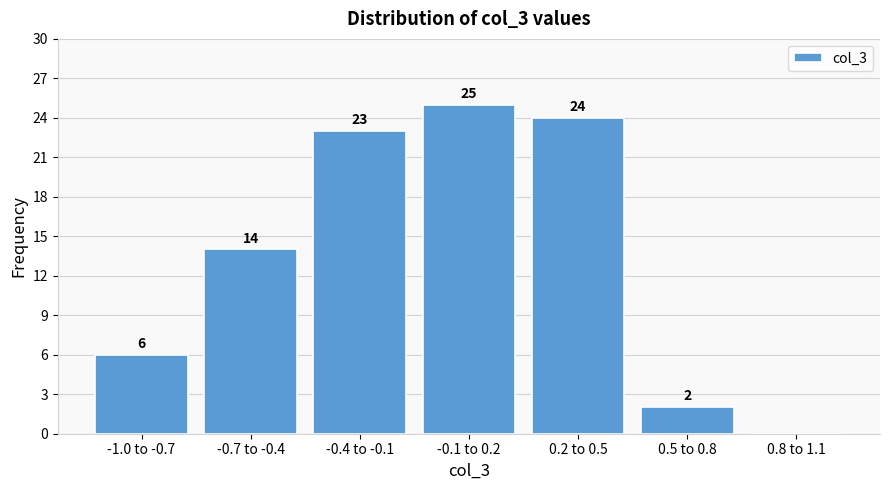

Reading left to right, what are all the values shown in this chart?

-1.0 to -0.7=6	-0.7 to -0.4=14	-0.4 to -0.1=23	-0.1 to 0.2=25	0.2 to 0.5=24	0.5 to 0.8=2	0.8 to 1.1=0